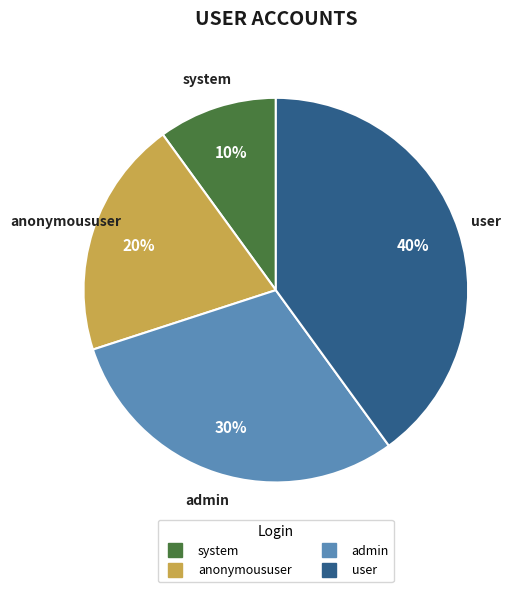

Between admin and system, which is larger?

admin